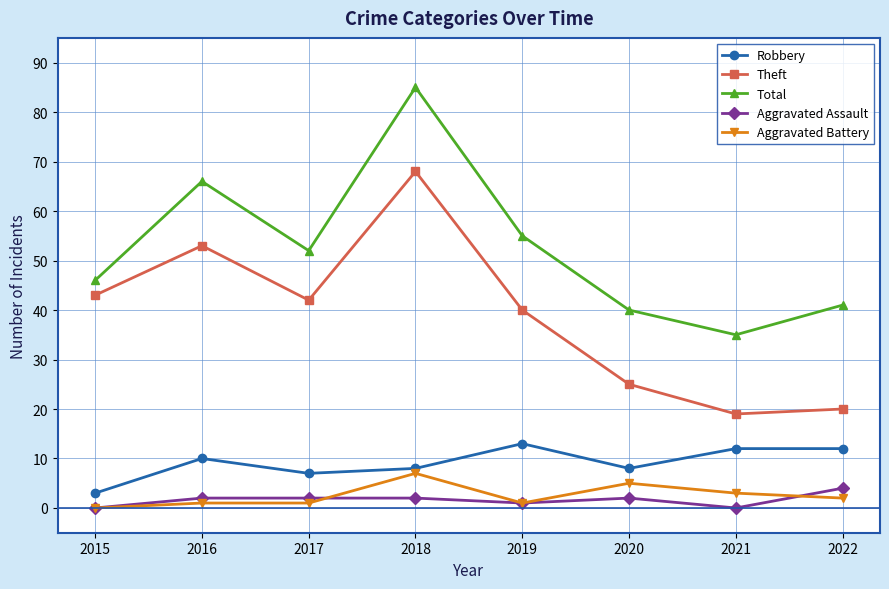

Reading left to right, list all the values displayed in this chart.

Robbery: 3	10	7	8	13	8	12	12
Theft: 43	53	42	68	40	25	19	20
Total: 46	66	52	85	55	40	35	41
Aggravated Assault: 0	2	2	2	1	2	0	4
Aggravated Battery: 0	1	1	7	1	5	3	2